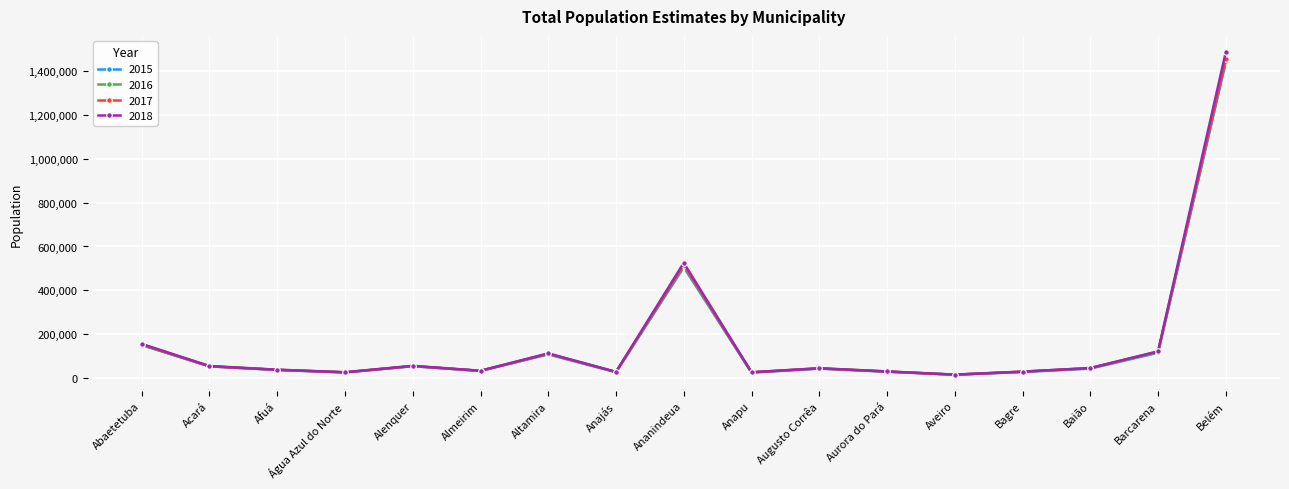

What is the sum of the 2017 values at Altamira and Acará?

165531